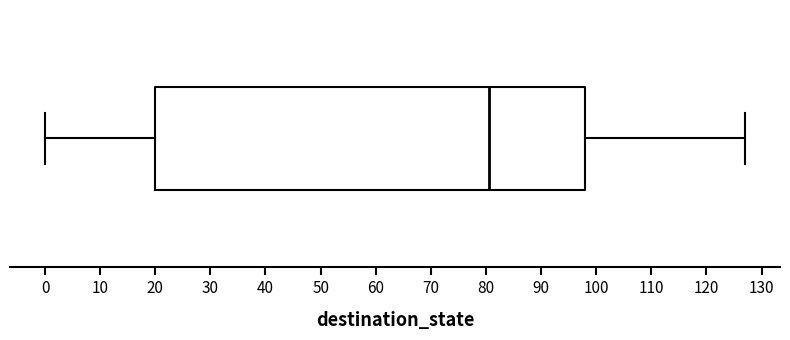

Read this box plot against the x-axis: the position of the median line, the range covered by the box, and the ends of both whiskers. The values are not printed on the chart, so give them approximately, as read against the axis.

median 81, box 20 to 98, whiskers 0 to 127